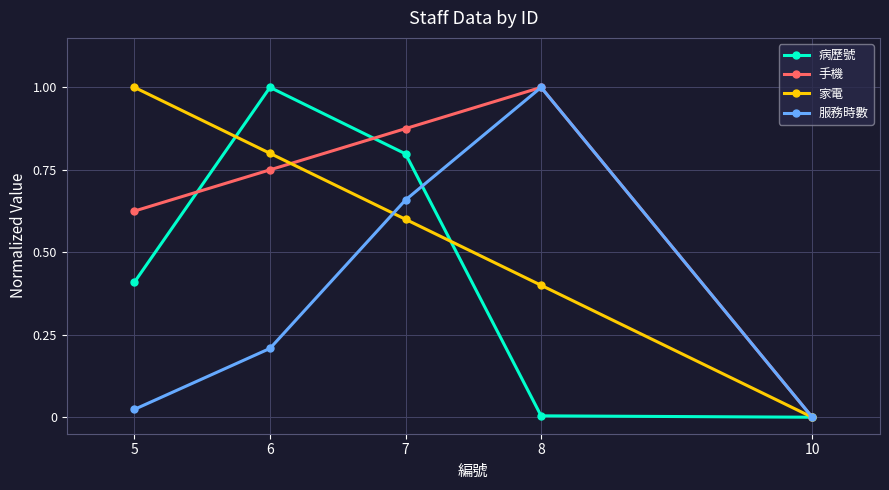

The value of 家電 at 5 is 1.0. True or false?

True